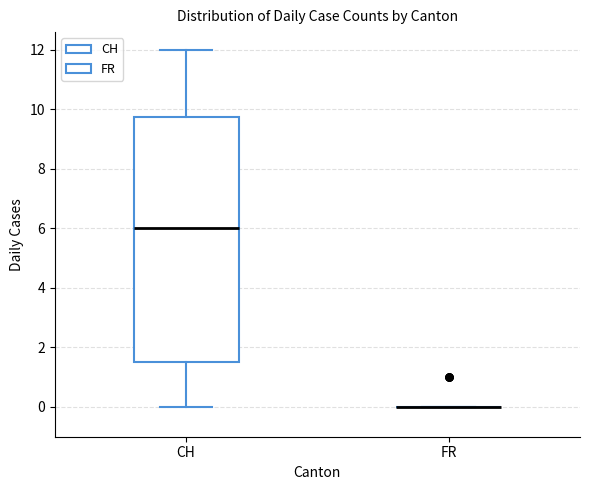

Reading left to right, read every box against the y-axis: the position of its median line, the range the box covers, and the ends of its whiskers. The values are not printed on the chart, so give them approximately, as read against the axis.

CH: median 6.0, box 1.6 to 9.8, whiskers 0.0 to 12.0
FR: box collapsed to a line at 0.0, whiskers 0.0 to 0.0